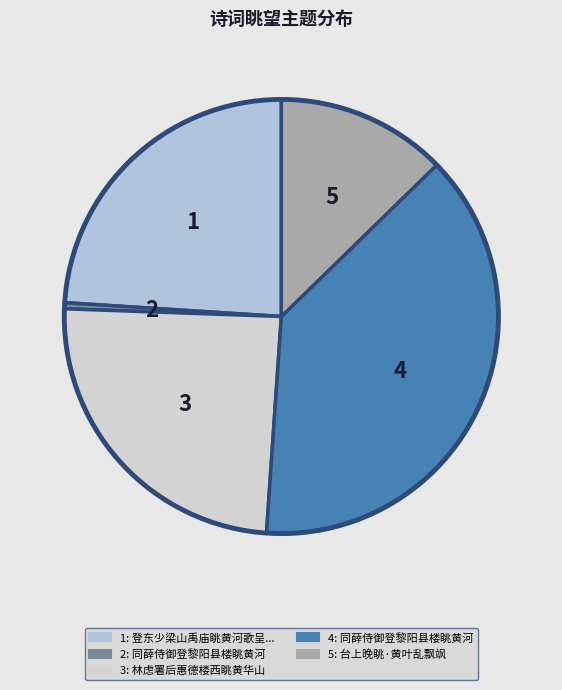

Rank the categories by value from lowest to highest.

同薛侍御登黎阳县楼眺黄河, 台上晚眺·黄叶乱飘飒, 登东少梁山禹庙眺黄河歌呈同游诸公, 林虑署后惠德楼西眺黄华山, 同薛侍御登黎阳县楼眺黄河